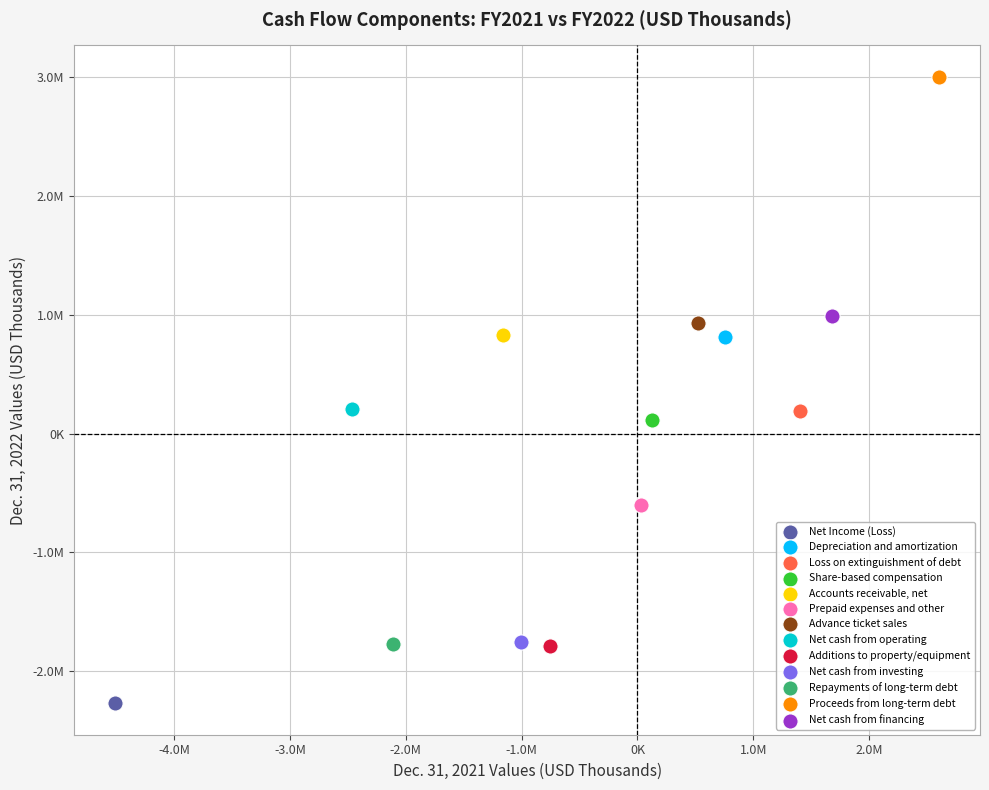

Which series contains the lowest Y value?

Net Income (Loss)